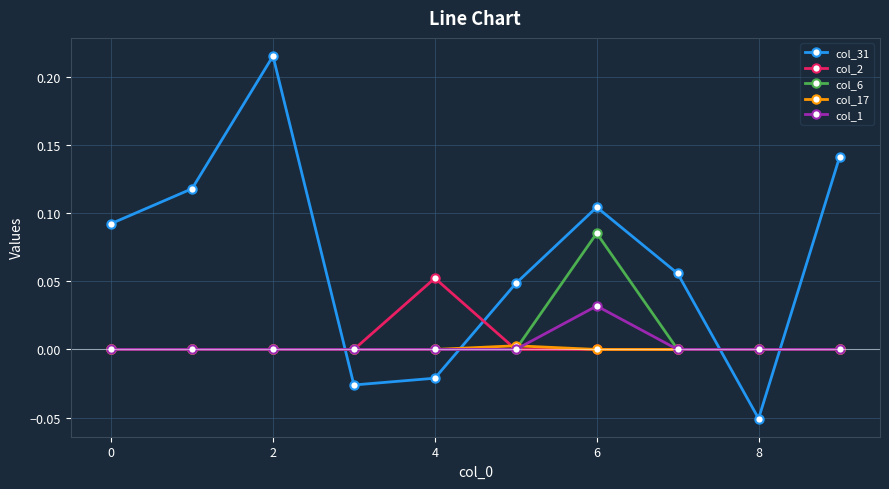

Which series has the largest total across all categories?

col_31